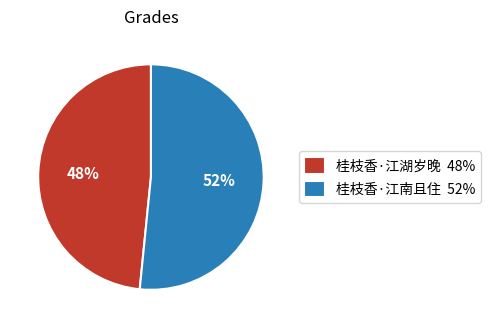

What is the ratio of the value at 桂枝香·江湖岁晚 to the value at 桂枝香·江南且住?

0.9